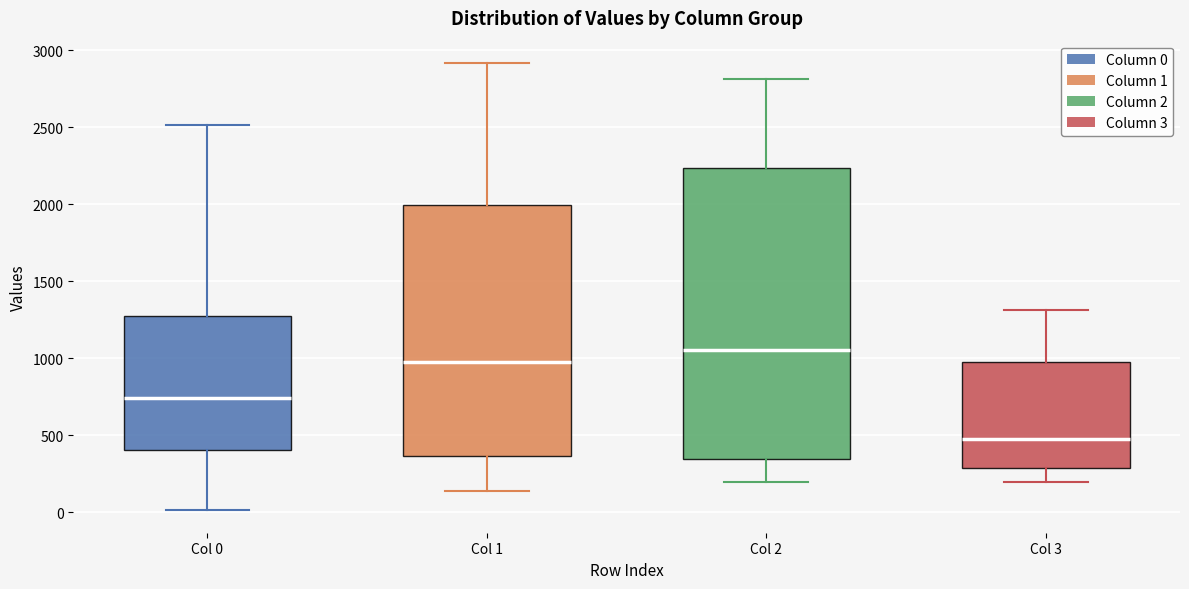

Comparing the boxes themselves (not the whiskers), which one is the tallest?

Col 2